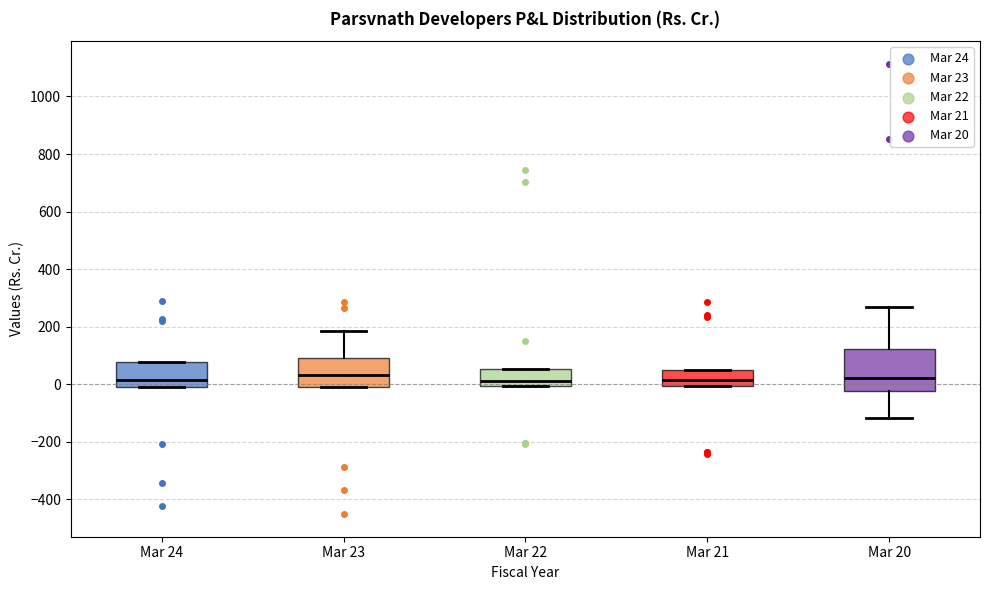

Reading left to right, transcribe this box plot: for each box, give where its median line is, the range the box spans, and where its two whiskers end, as read against the y-axis. The values are not printed on the chart, so give them approximately, as read against the axis.

Mar 24: median 20, box 0 to 80, whiskers 0 to 80
Mar 23: median 40, box -20 to 100, whiskers -20 to 180
Mar 22: median 20, box 0 to 60, whiskers 0 to 60
Mar 21: median 20, box 0 to 60, whiskers 0 to 60
Mar 20: median 20, box -20 to 120, whiskers -120 to 260